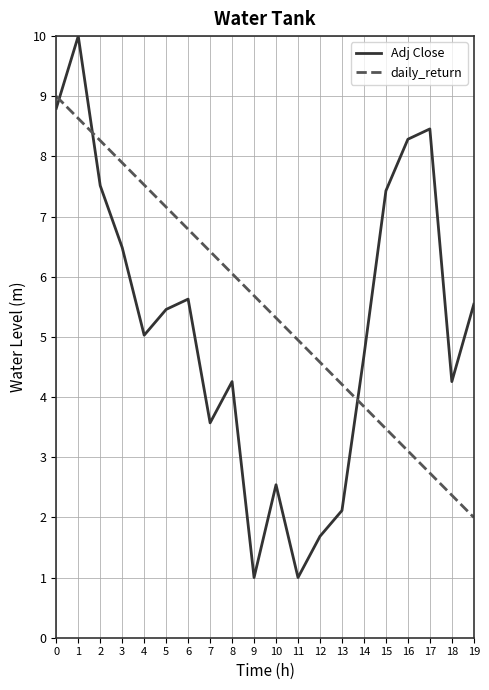

How many categories are shown in the chart?

20